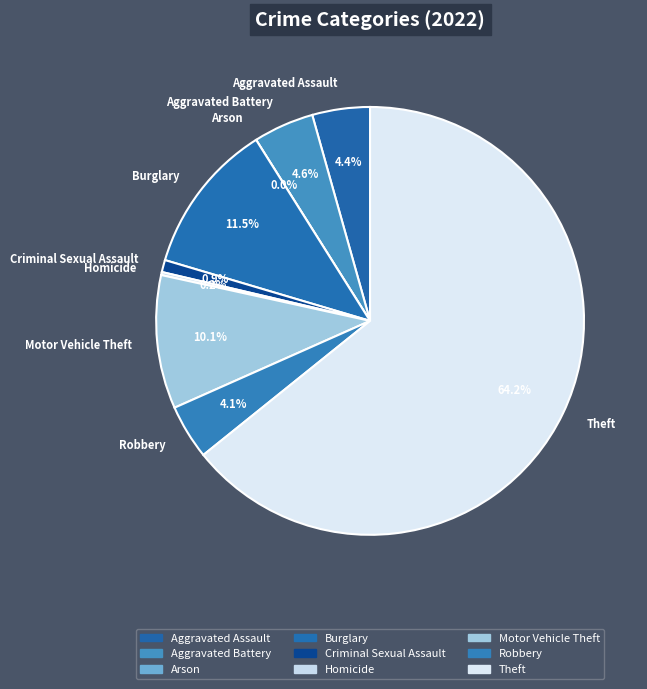

Is there any slice that represents more than half of the pie?

Yes